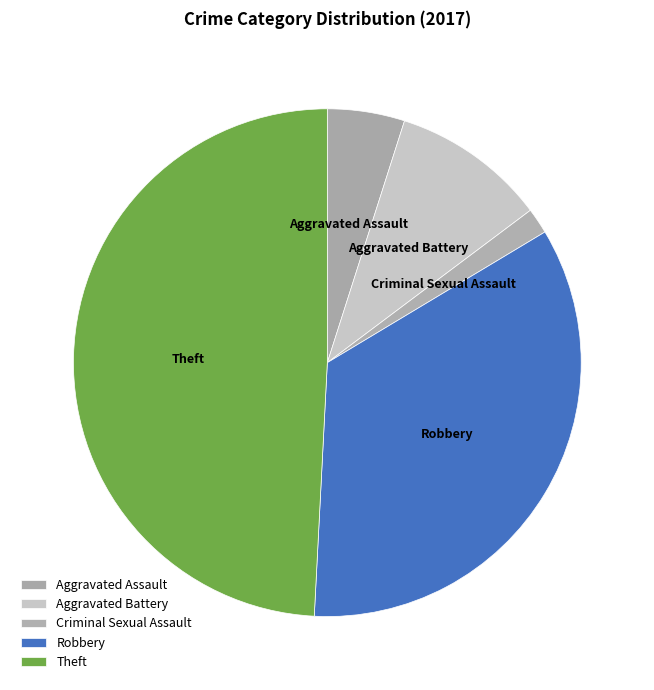

Which category has the smallest portion of the pie?

Criminal Sexual Assault